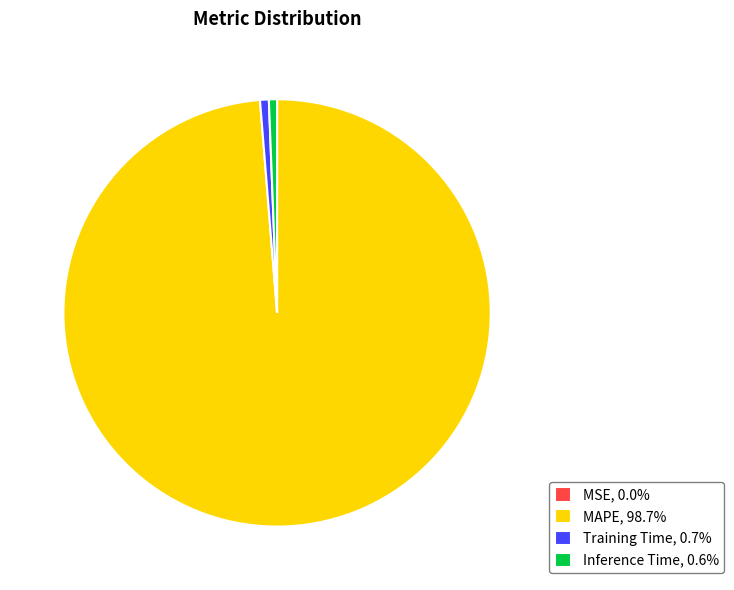

Is there a majority slice in this chart?

Yes